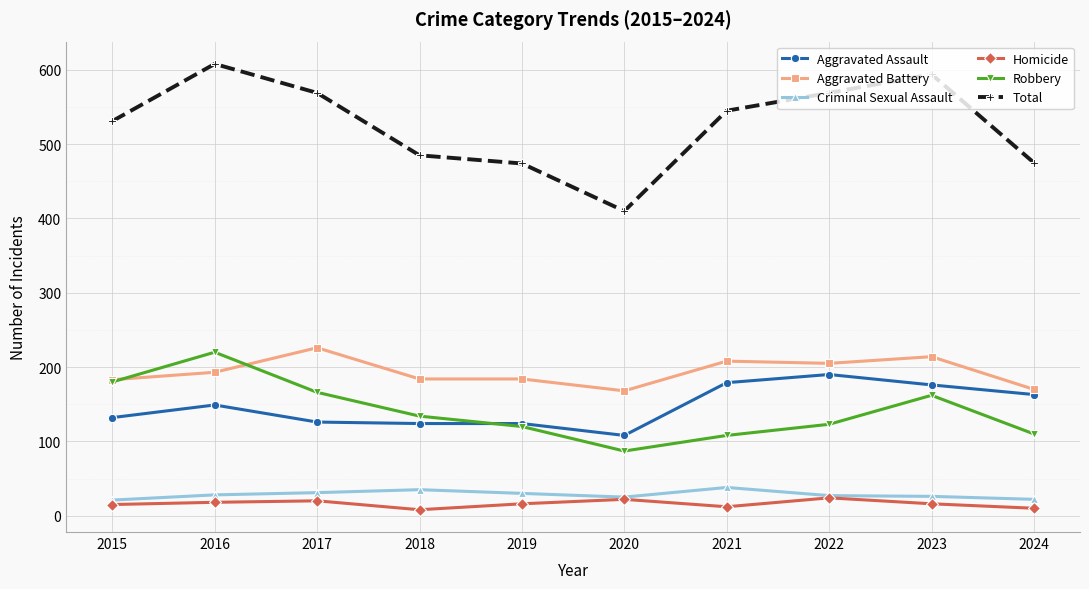

How many distinct data groups are displayed?

6